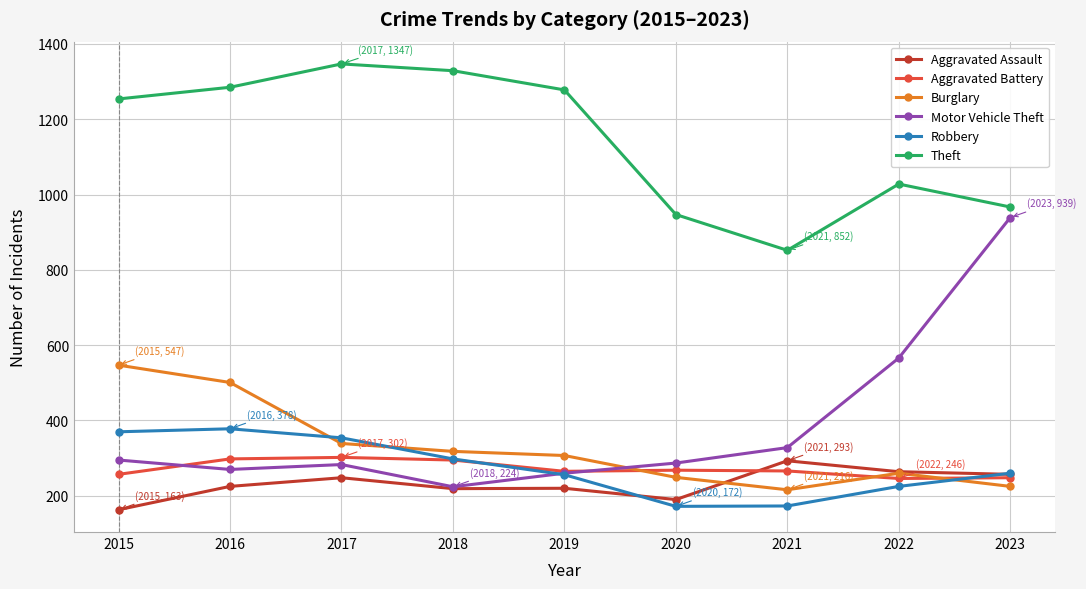

What is the difference between the Theft values at 2015 and 2017?

93